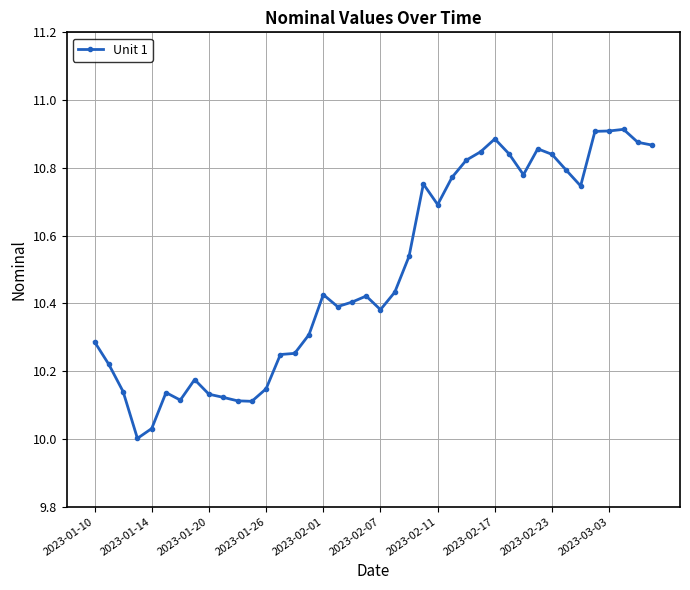

What is the difference between the second highest and second lowest values?

0.9